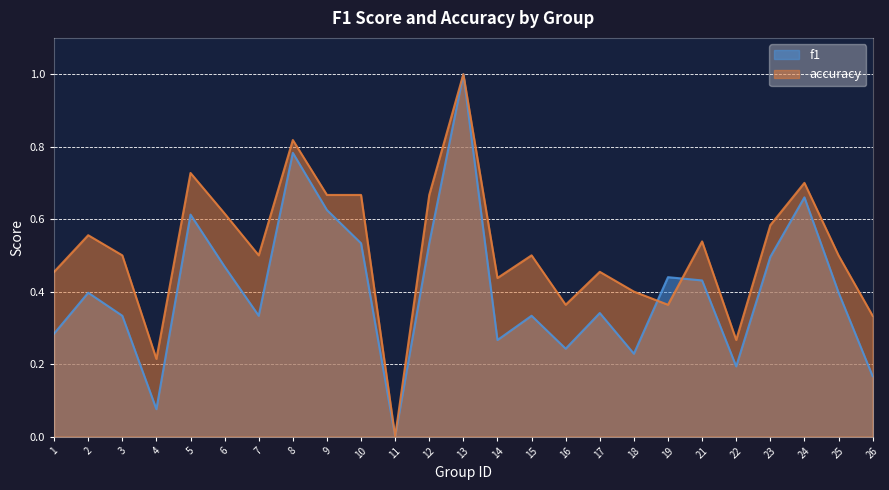

Rank the series at 21 from highest to lowest value.

accuracy, f1